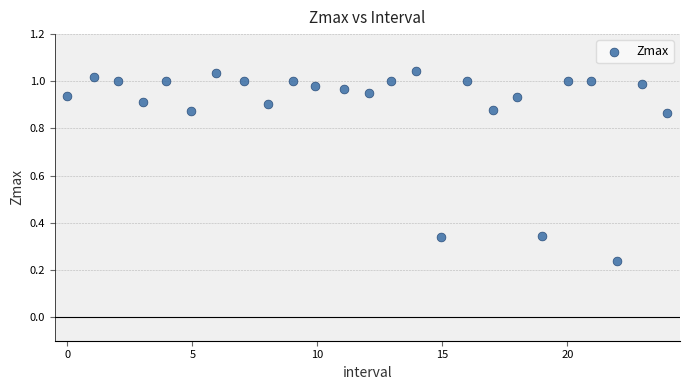

What is the range of Y values (max minus min)?

0.8